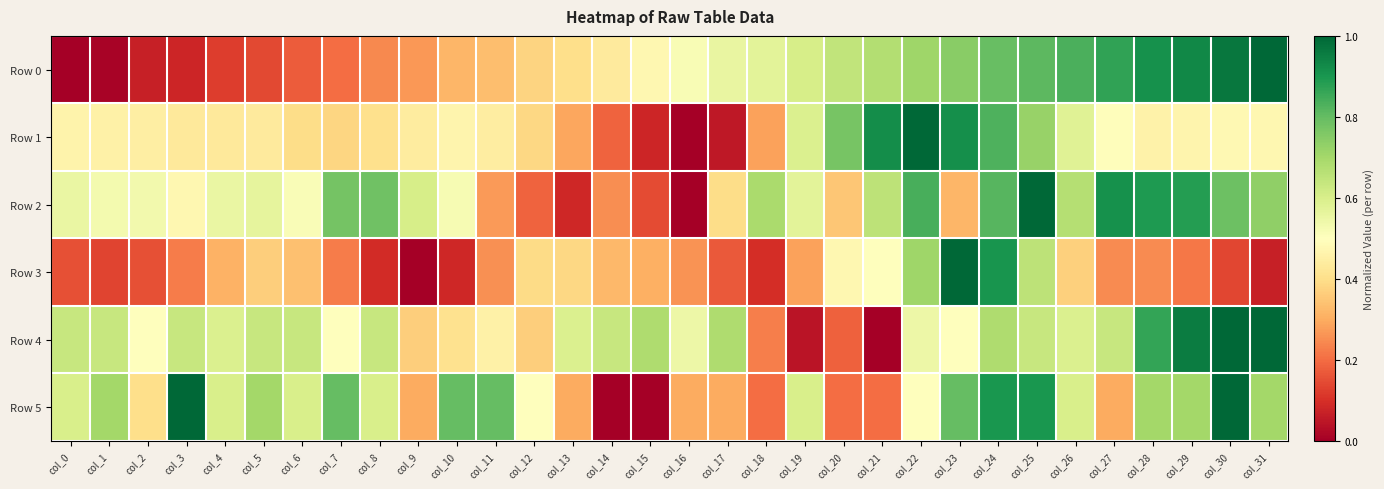

What is the total value across all series at col_13?

2.0